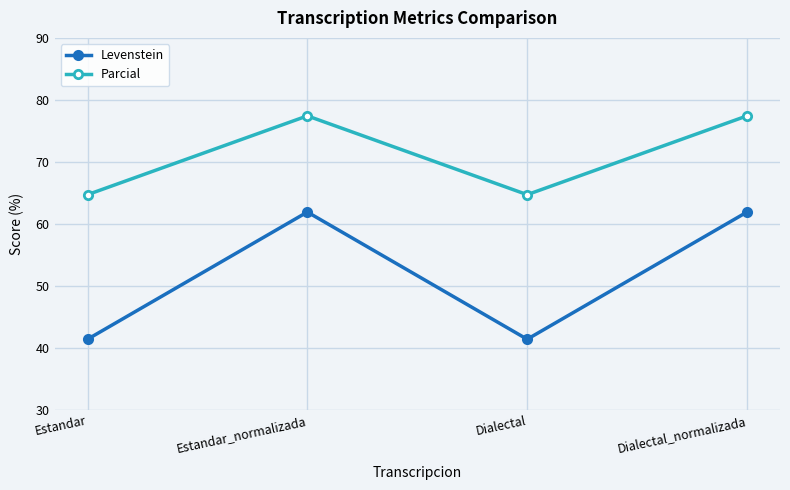

Which series has the largest range (max minus min)?

Levenstein